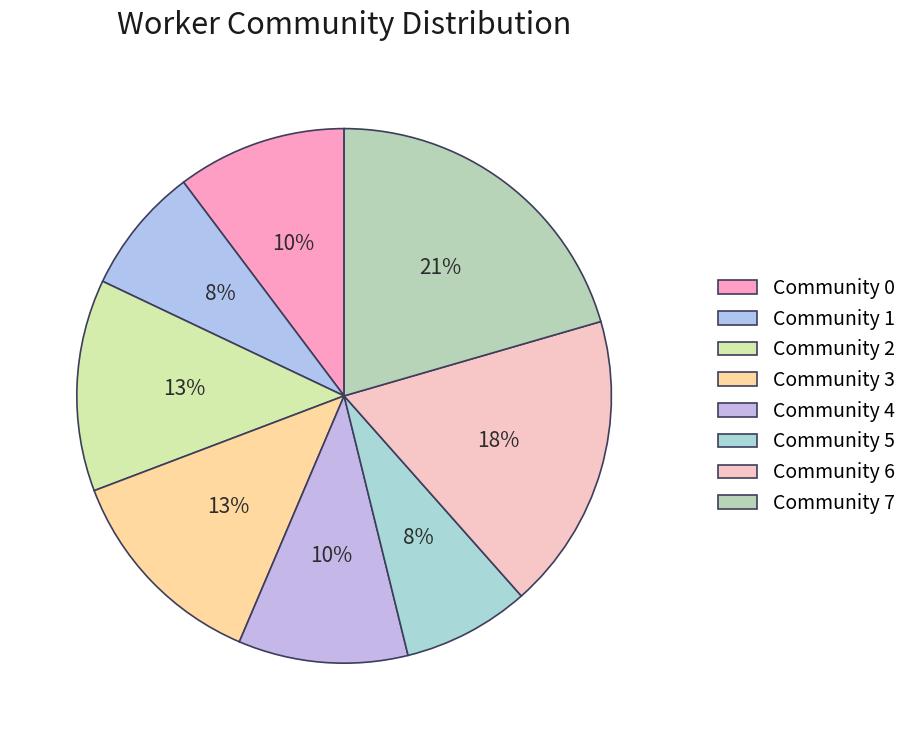

To the nearest percent, what portion does Community 5 represent?

8%